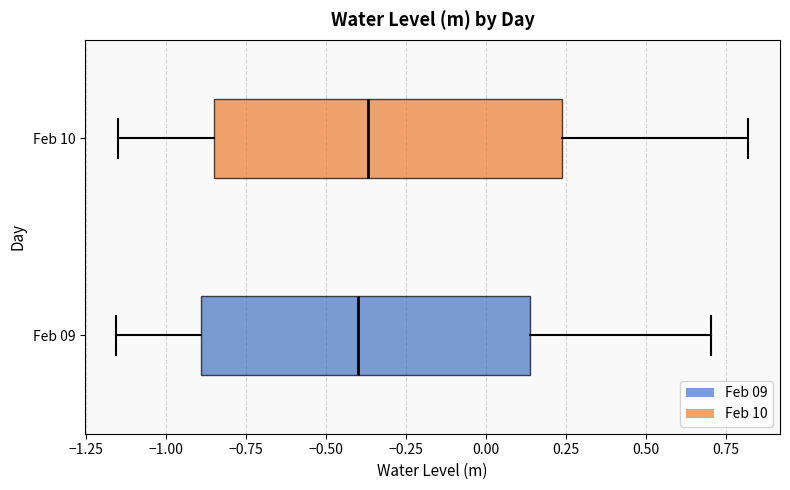

Comparing the boxes themselves (not the whiskers), which one is the widest?

Feb 10